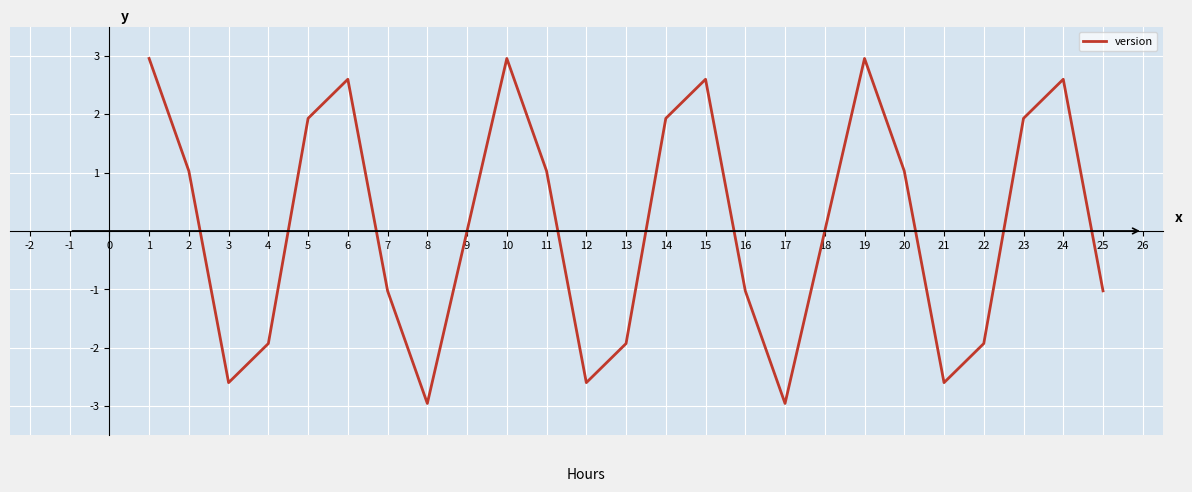

What is the minimum value shown in the chart?

-3.0